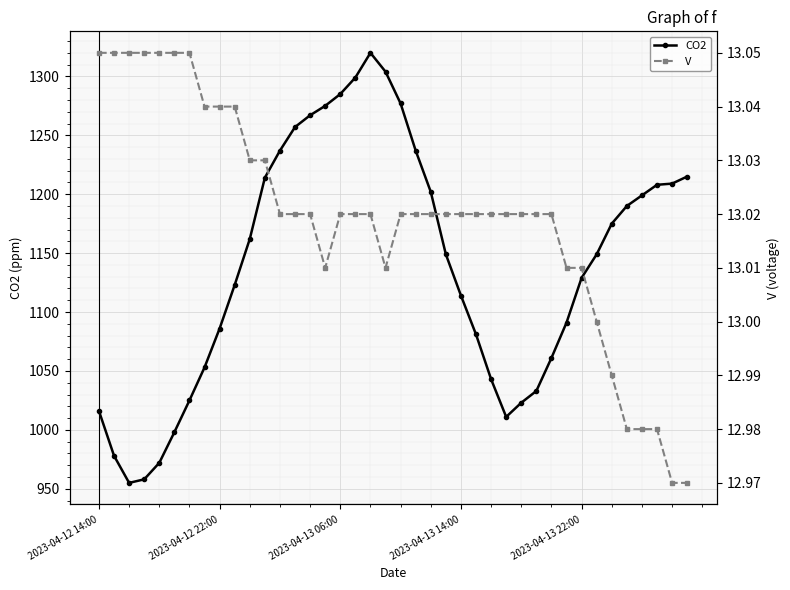

What is the minimum value for CO2?

955